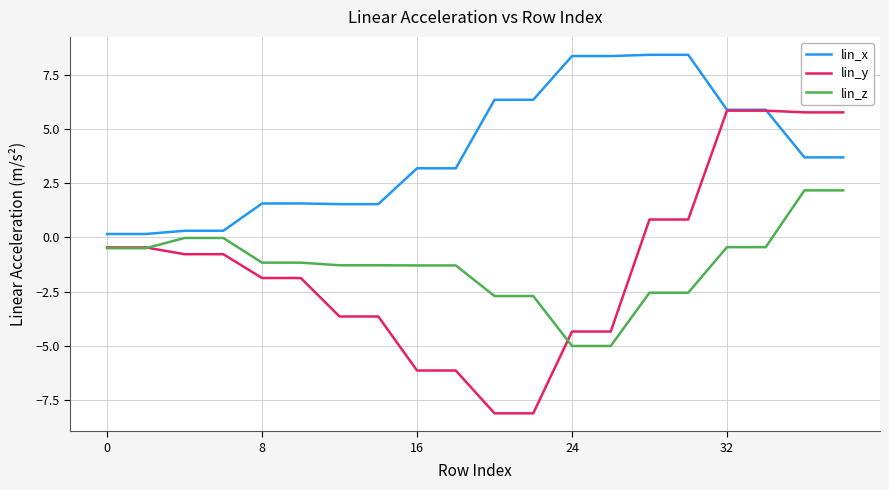

Rank the series by their maximum value, from lowest to highest.

lin_z, lin_y, lin_x